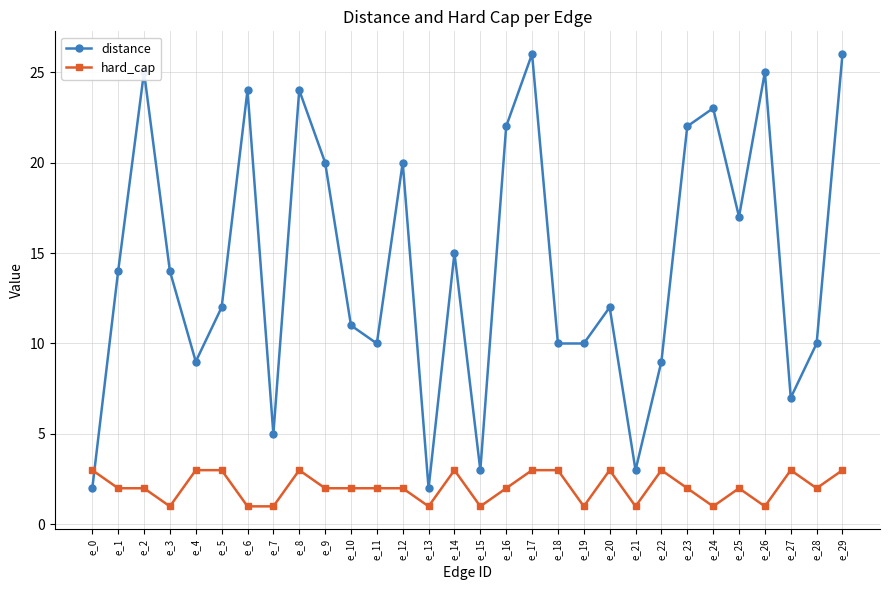

Where do hard_cap and distance first cross each other?

e_0 and e_1